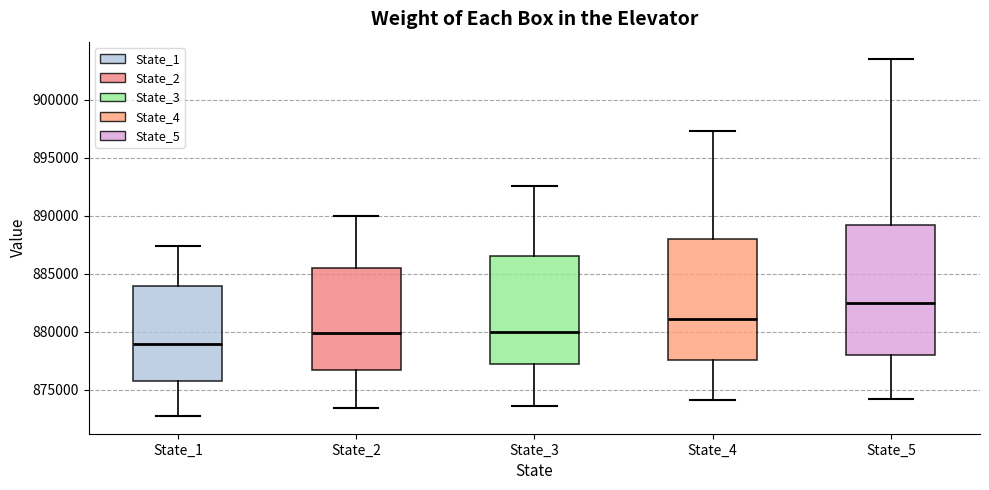

Which box has the lowest median line?

State_1